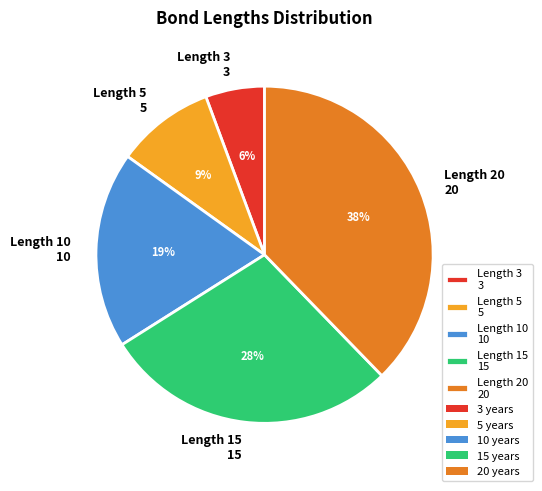

Rank the categories by value from lowest to highest.

Length 3 3, Length 5 5, Length 10 10, Length 15 15, Length 20 20